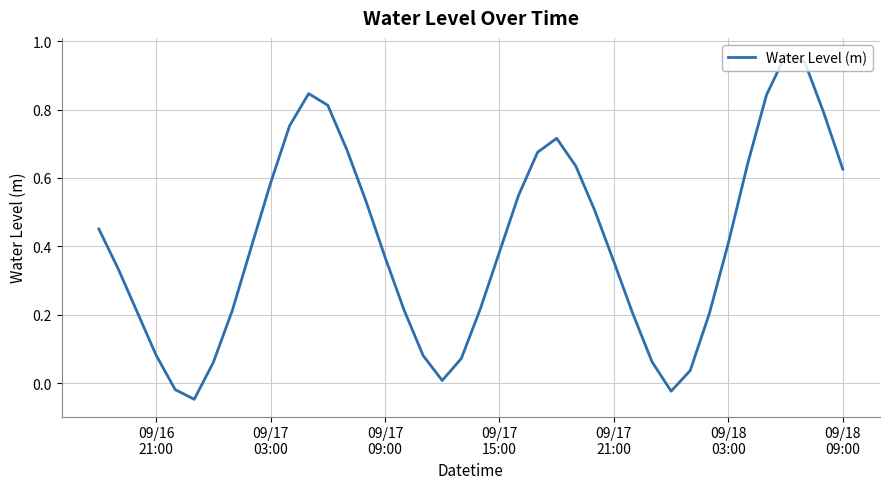

How many lines are shown in the chart?

1